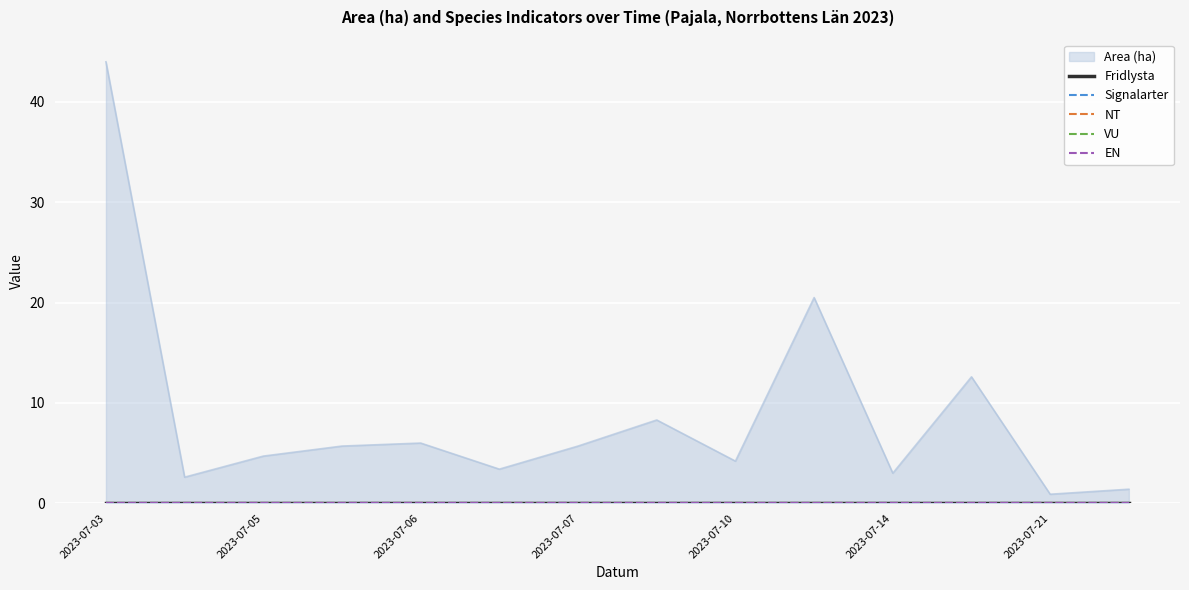

Rank the categories by EN value from lowest to highest.

2023-07-03, 2023-07-04, 2023-07-05, 2023-07-05, 2023-07-06, 2023-07-07, 2023-07-07, 2023-07-07, 2023-07-10, 2023-07-11, 2023-07-14, 2023-07-14, 2023-07-21, 2023-07-24